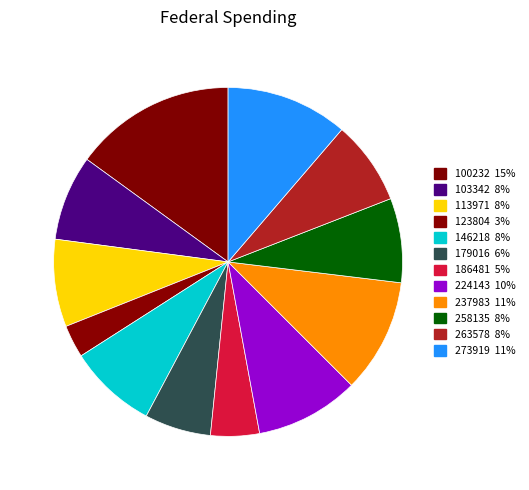

Is 224143 the majority of the pie?

No